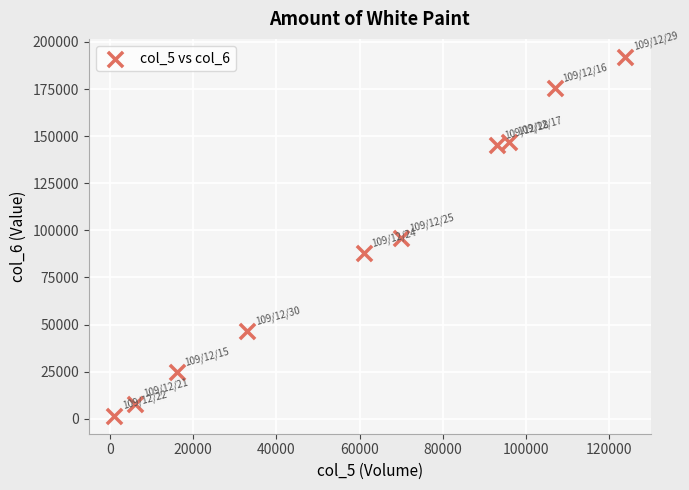

What is the average X value?

60700